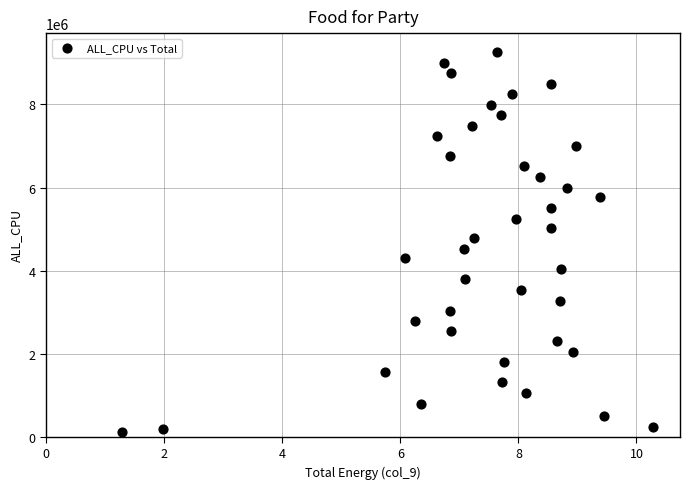

What is the range of Y values (max minus min)?

9145432